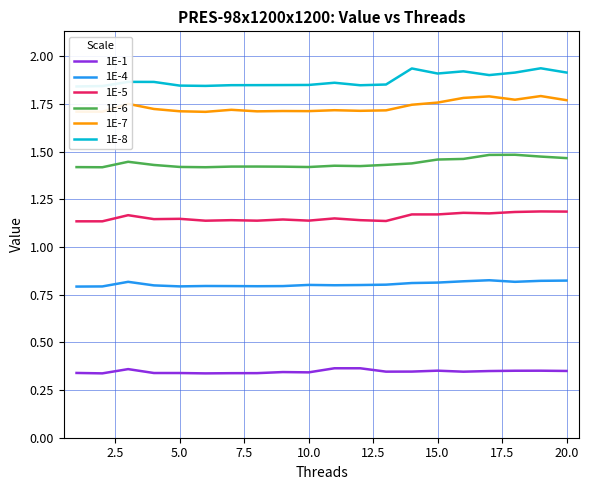

Reading right to left, transcribe all the data shown in this chart.

1E-1: 0.4	0.4	0.4	0.3	0.3	0.4	0.3	0.3	0.4	0.4	0.3	0.3	0.3	0.3	0.3	0.3	0.3	0.4	0.3	0.3
1E-4: 0.8	0.8	0.8	0.8	0.8	0.8	0.8	0.8	0.8	0.8	0.8	0.8	0.8	0.8	0.8	0.8	0.8	0.8	0.8	0.8
1E-5: 1.2	1.2	1.2	1.2	1.2	1.2	1.2	1.1	1.1	1.1	1.1	1.1	1.1	1.1	1.1	1.1	1.1	1.2	1.1	1.1
1E-6: 1.5	1.5	1.5	1.5	1.5	1.5	1.4	1.4	1.4	1.4	1.4	1.4	1.4	1.4	1.4	1.4	1.4	1.4	1.4	1.4
1E-7: 1.8	1.8	1.8	1.8	1.8	1.8	1.7	1.7	1.7	1.7	1.7	1.7	1.7	1.7	1.7	1.7	1.7	1.8	1.7	1.7
1E-8: 1.9	1.9	1.9	1.9	1.9	1.9	1.9	1.9	1.8	1.9	1.8	1.8	1.8	1.8	1.8	1.8	1.9	1.9	1.8	1.8